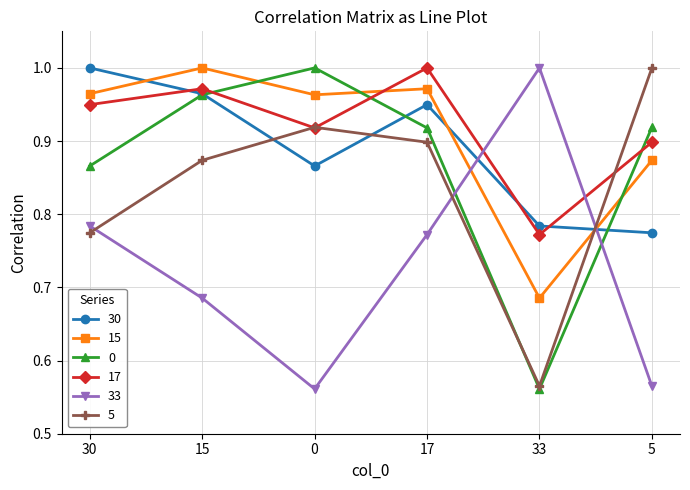

What are all the series names shown in the legend?

30, 15, 0, 17, 33, 5